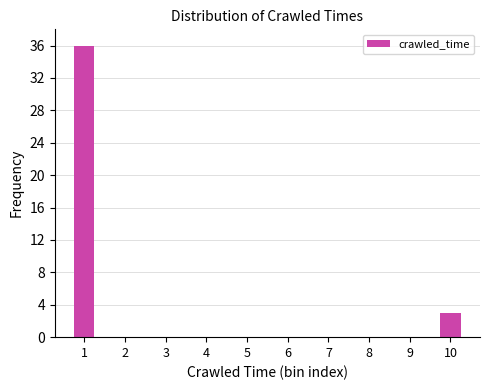

Reading right to left, transcribe all the data shown in this chart.

10=3	9=0	8=0	7=0	6=0	5=0	4=0	3=0	2=0	1=36